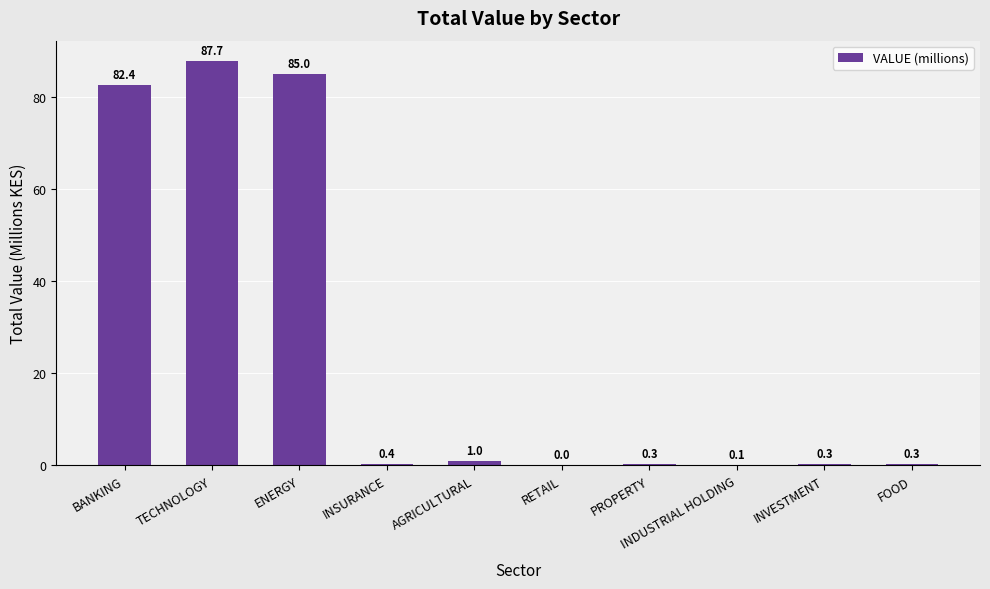

At which label is the value closest to 43?

BANKING